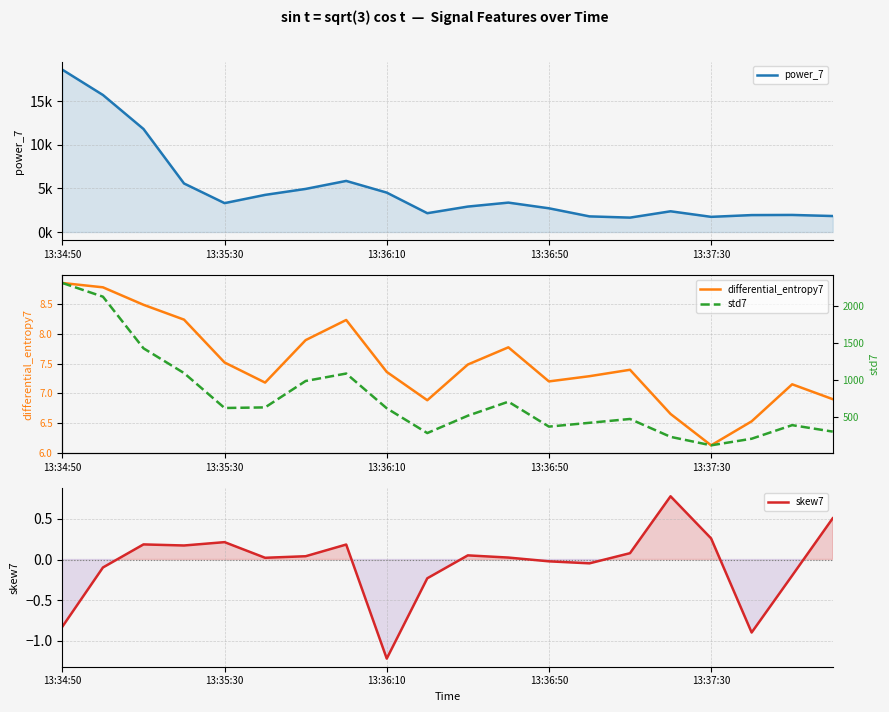

True or false: power_7 has more than 1 points higher than both neighbors.

True